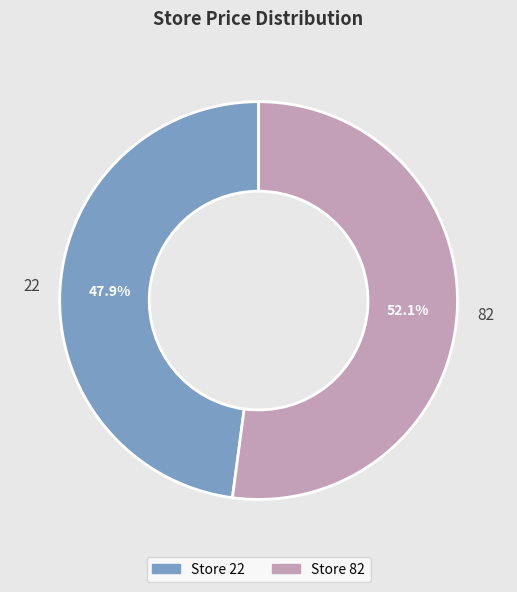

What is the smallest slice in the pie chart?

22